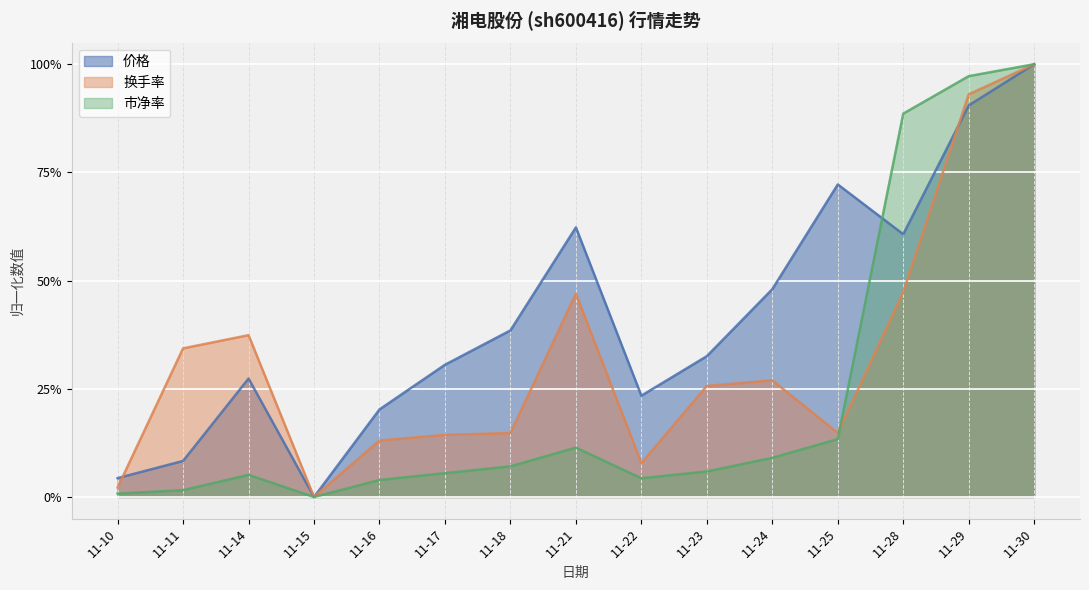

True or false: 价格 and 换手率 intersect in this chart.

True